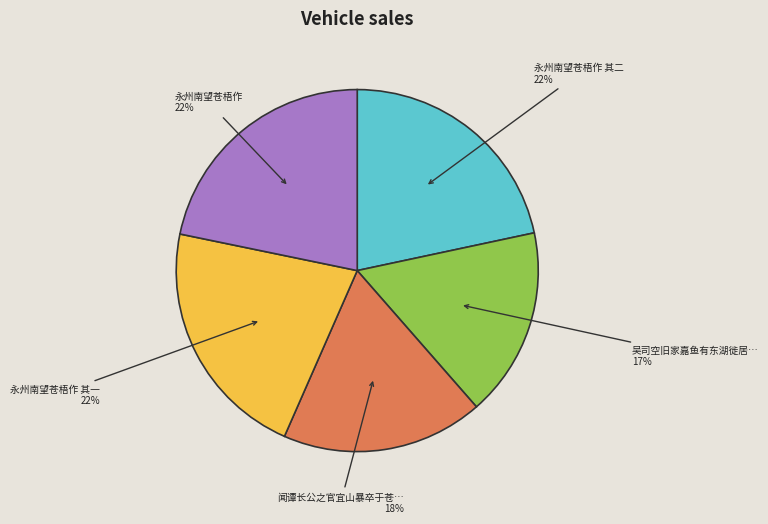

Is there any slice that represents more than half of the pie?

No